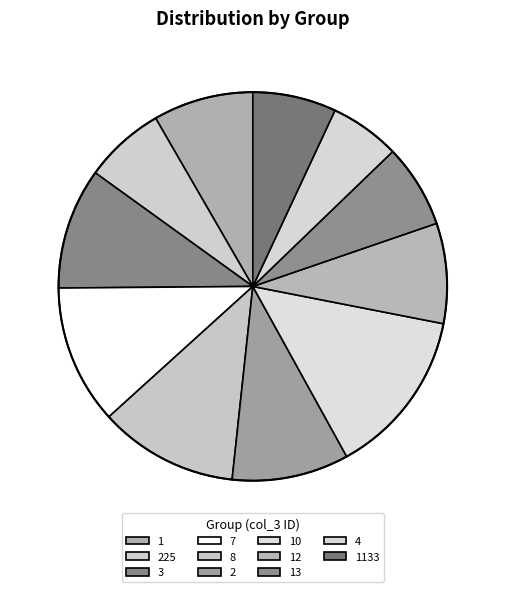

The 1133 slice represents 2% of the pie. True or false?

False